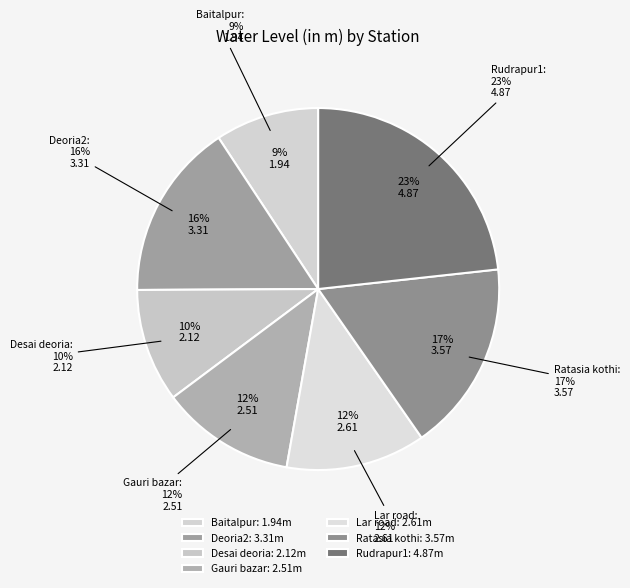

Which slice is the largest?

Rudrapur1